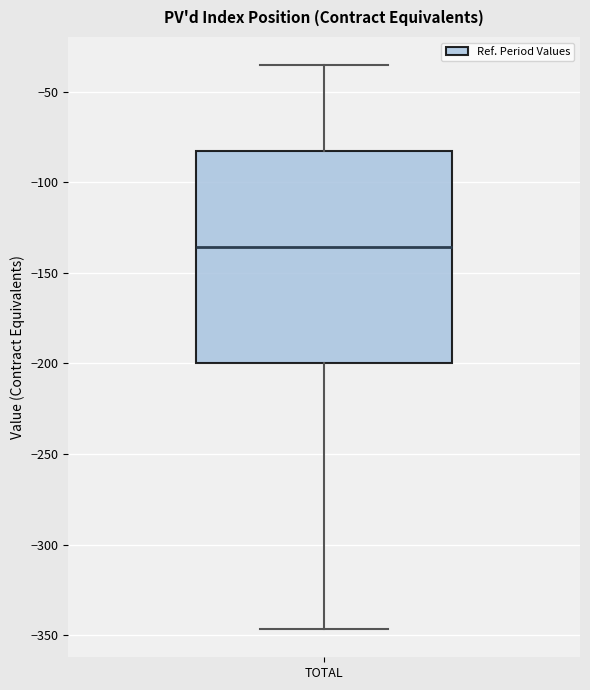

Read this box plot against the y-axis: the position of the median line, the range covered by the box, and the ends of both whiskers. The values are not printed on the chart, so give them approximately, as read against the axis.

median -135, box -200 to -85, whiskers -345 to -35